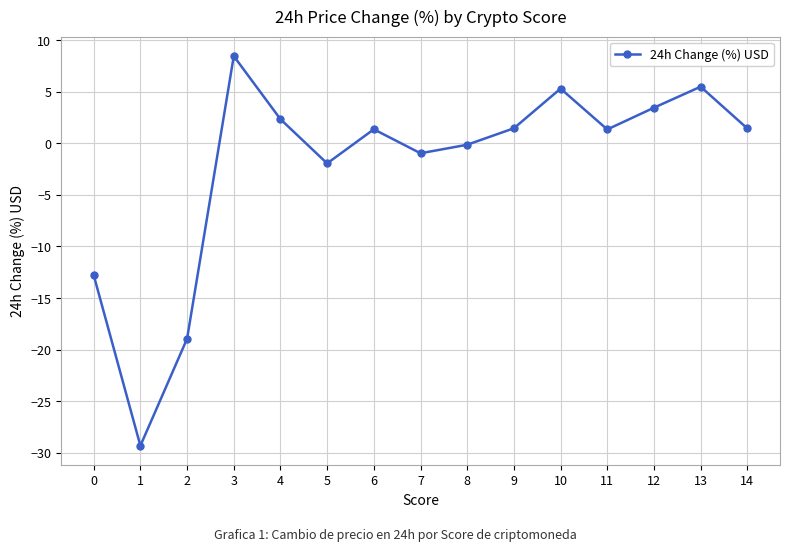

What is the ratio of the value at 14 to the value at 10?

0.3